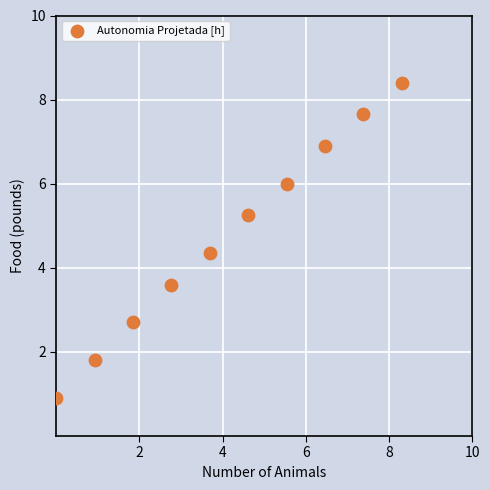

What is the average Y value?

4.8